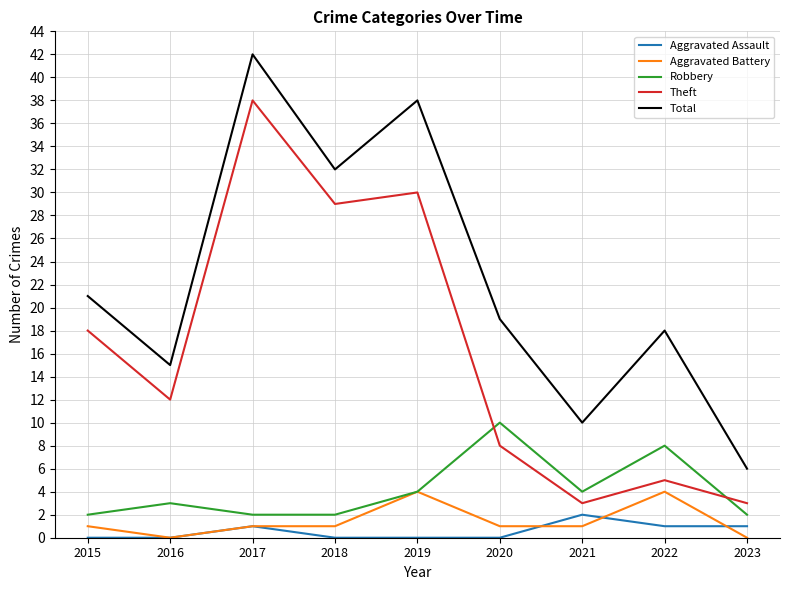

What is the maximum value shown in the chart?

42